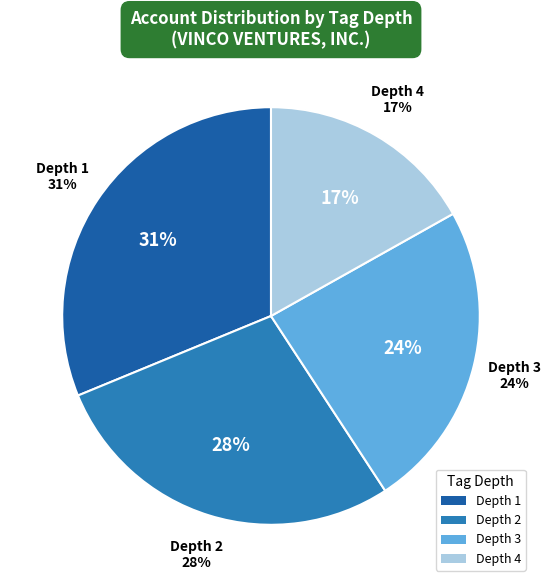

Do Depth 4 (456) and Depth 1 (2603) together represent more than half of the pie?

No